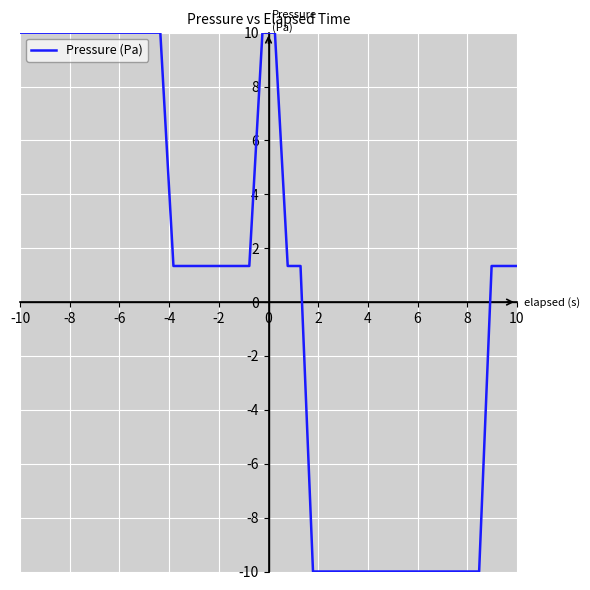

What is the difference between the maximum and minimum values?

20.0